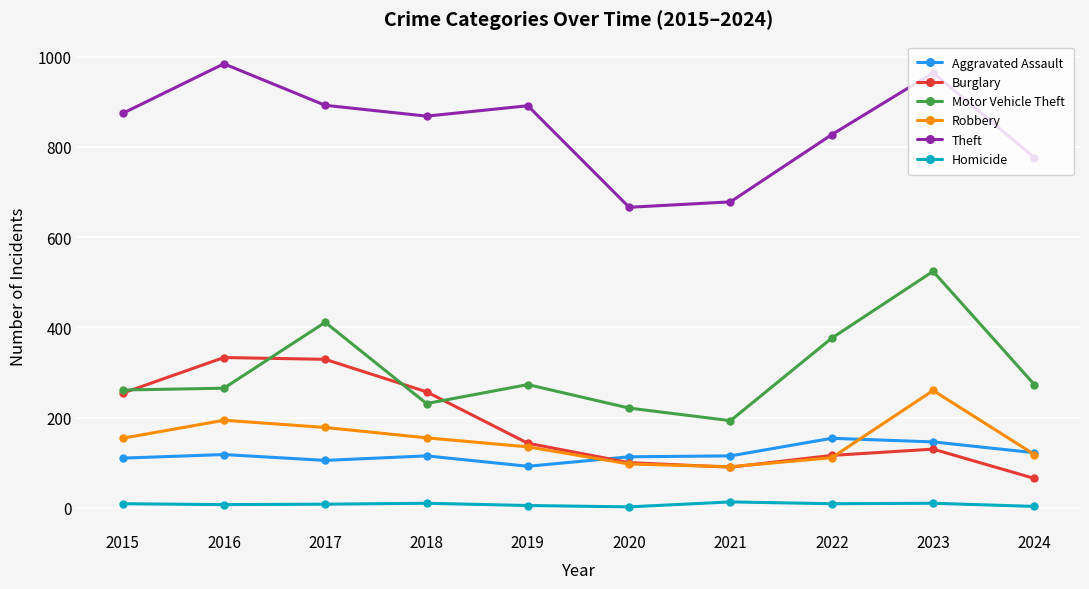

In Burglary, how many points are lower than both neighbors (excluding endpoints)?

1